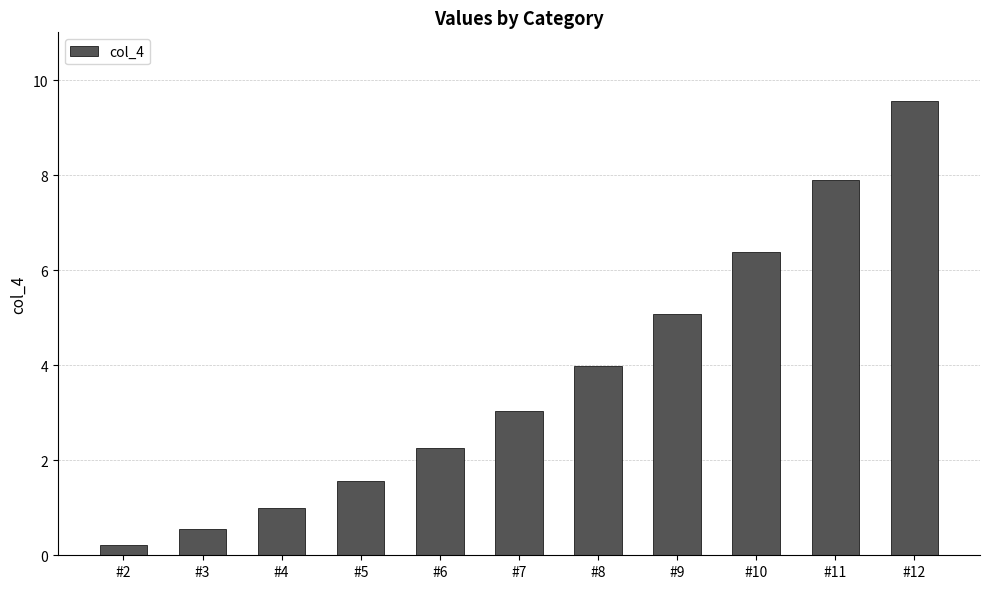

Count the number of data series in this chart.

1